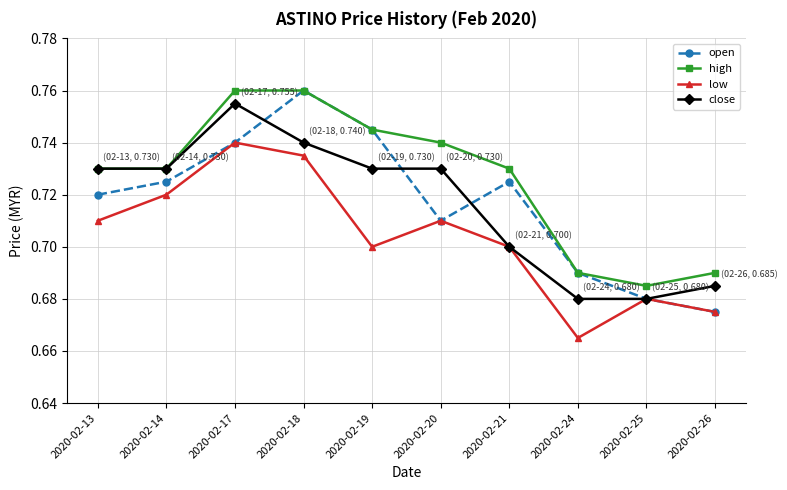

What is the sum of the close values at 2020-02-19 and 2020-02-18?

1.5